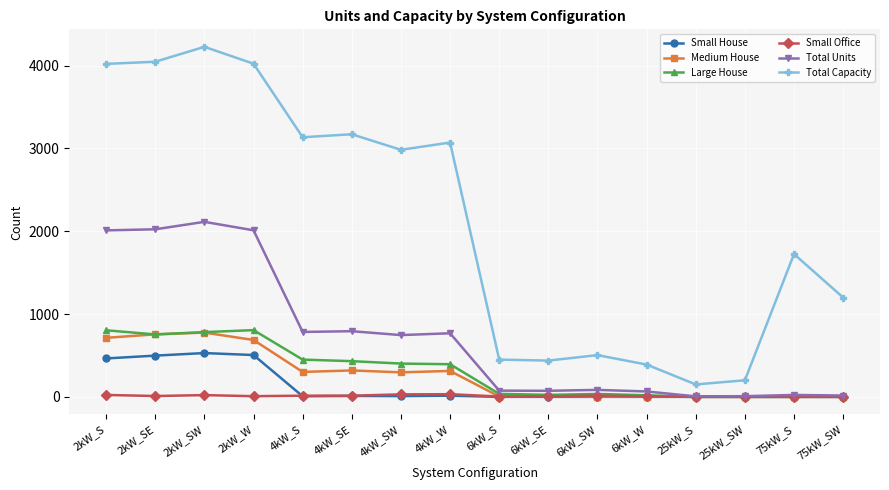

How many data points in Small Office are less than 10?

8